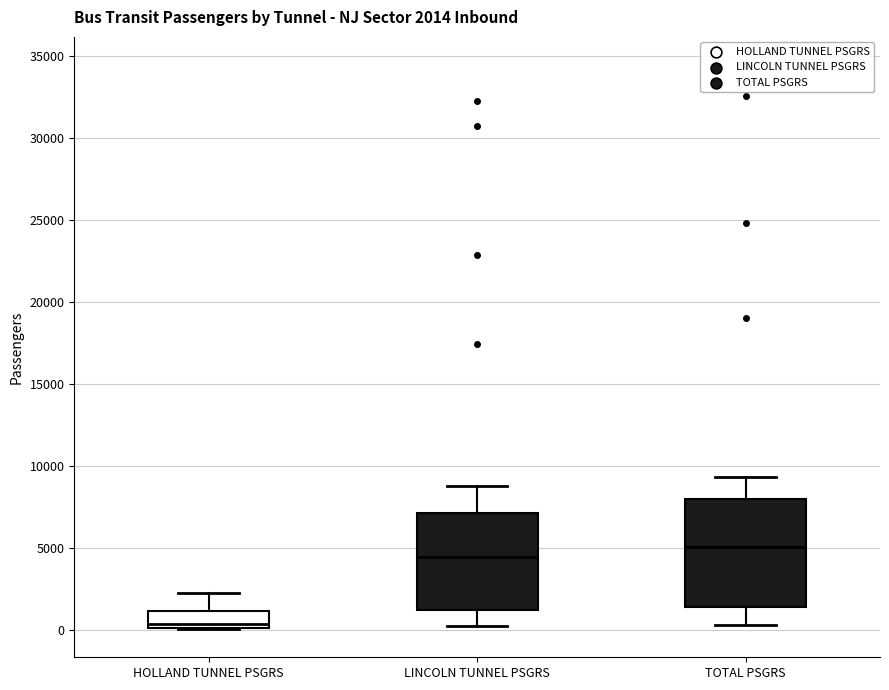

Which box has the highest median line?

TOTAL PSGRS